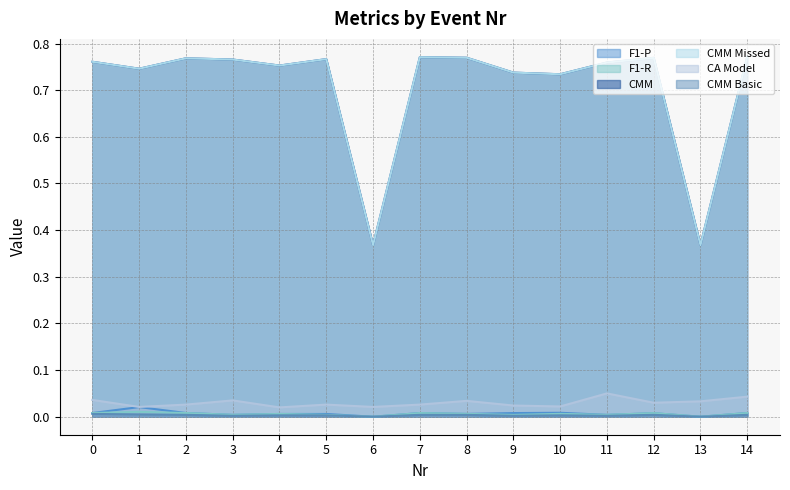

What is the sum of all F1-R values?

0.1